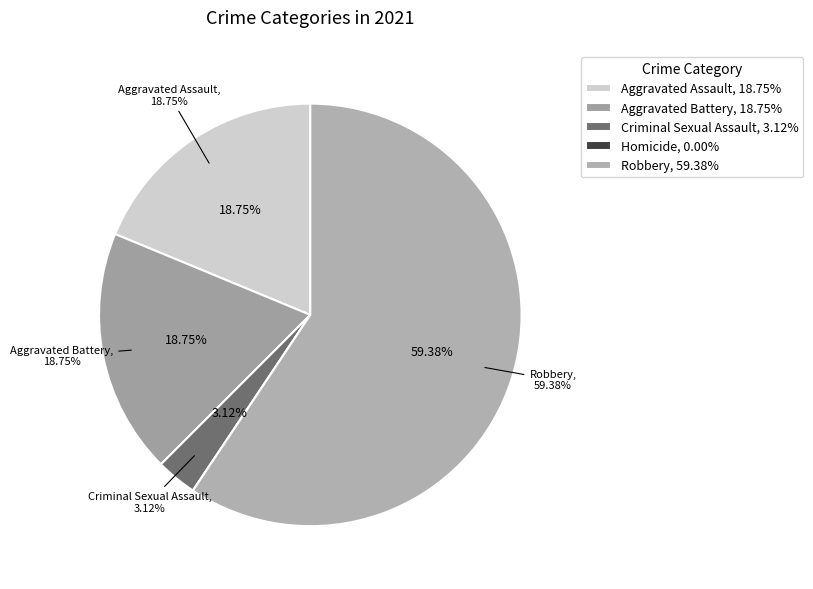

To the nearest percent, what portion does Aggravated Assault represent?

19%